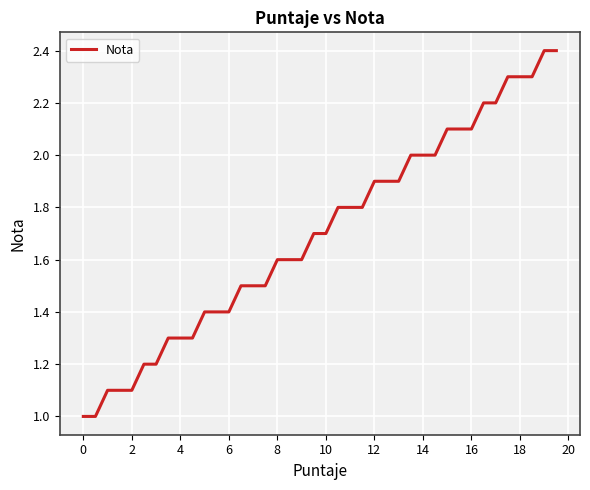

What is the minimum value shown in the chart?

1.0